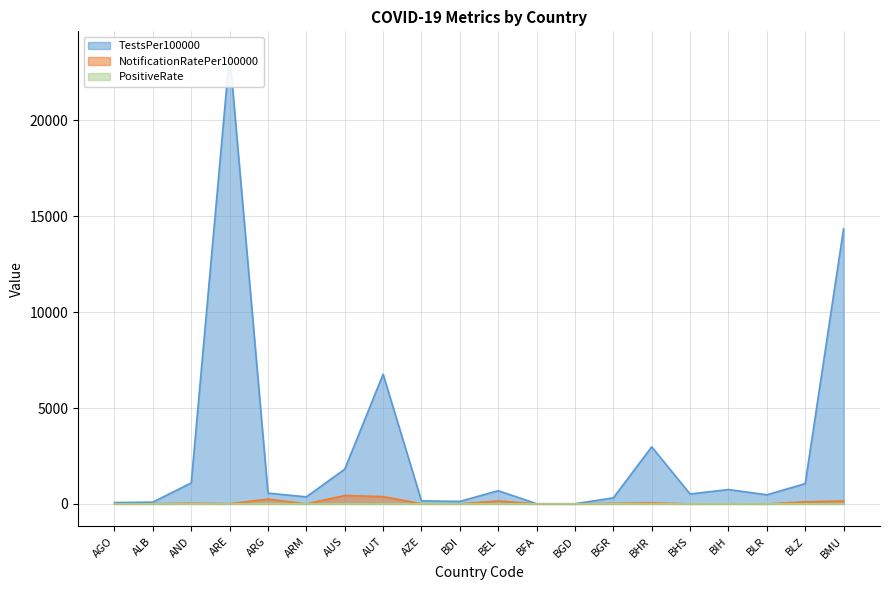

How many values in the TestsPer100000 series are below 562?

10